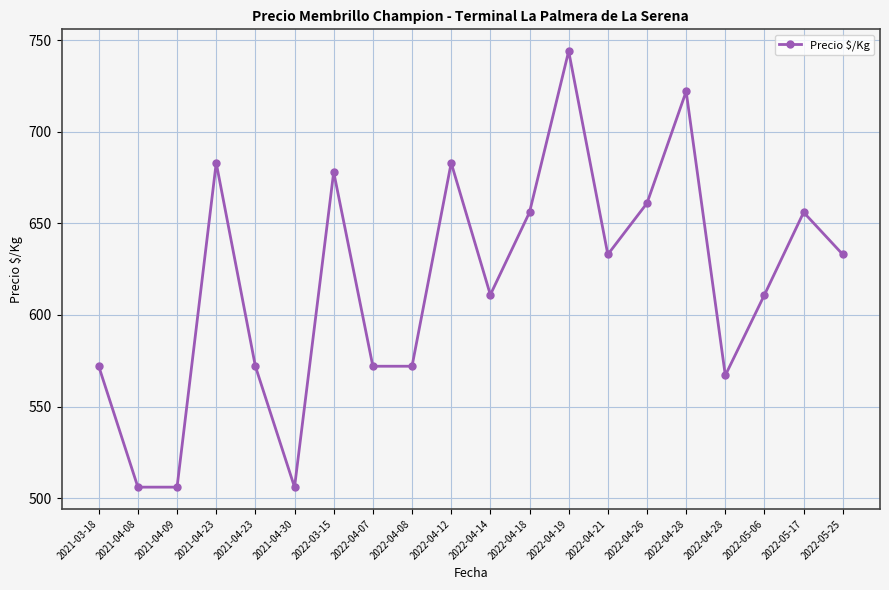

Where is the first local maximum?

2021-04-23